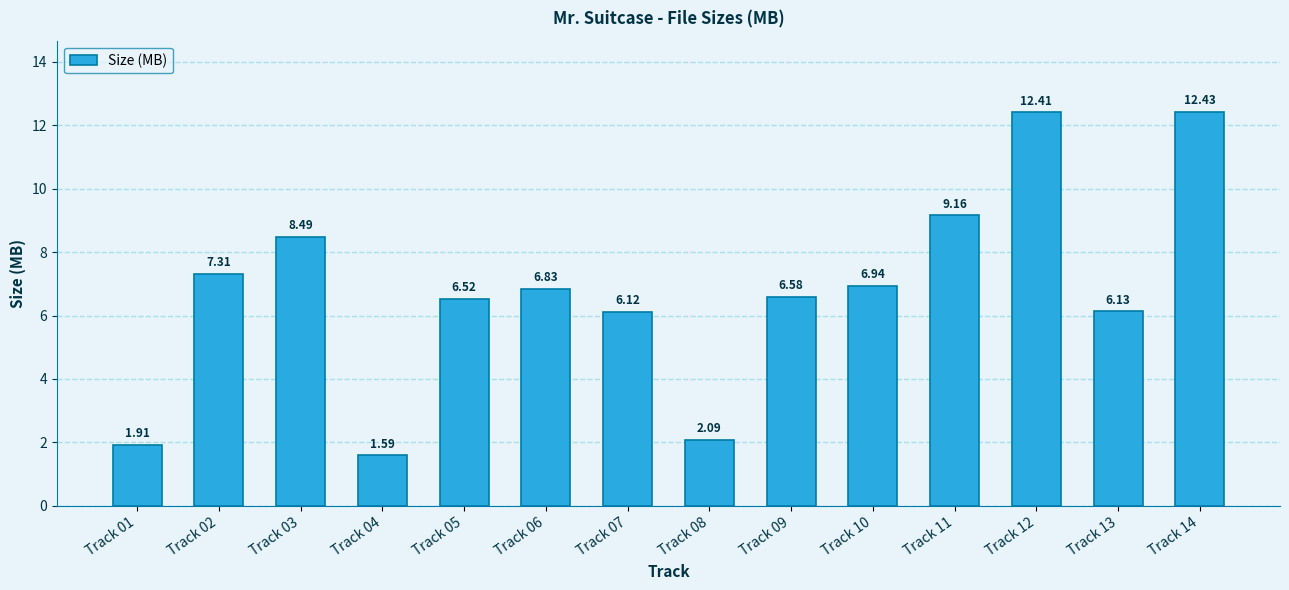

List the labels in order of value, smallest first.

Track 04, Track 01, Track 08, Track 07, Track 13, Track 05, Track 09, Track 06, Track 10, Track 02, Track 03, Track 11, Track 12, Track 14